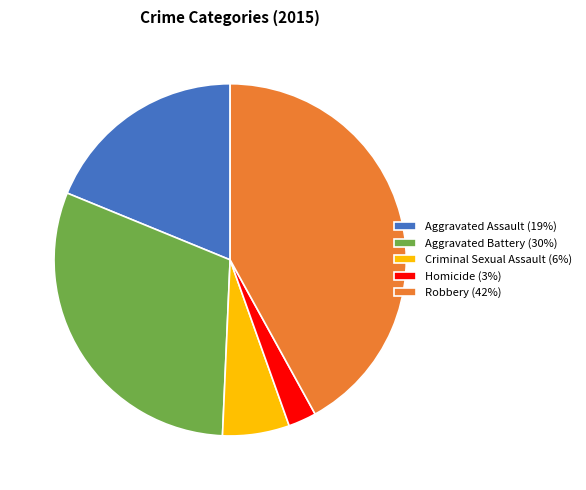

True or false: Robbery (42%) accounts for 42% of the total.

True